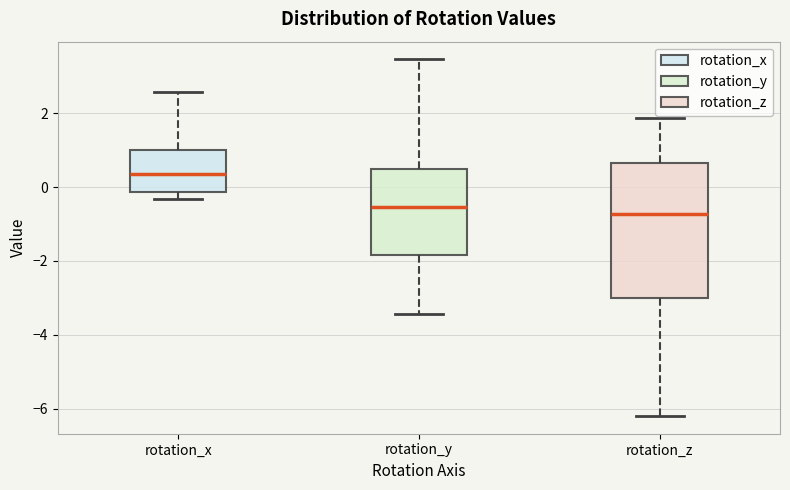

Which box is the tallest, from its lower edge to its upper edge?

rotation_z